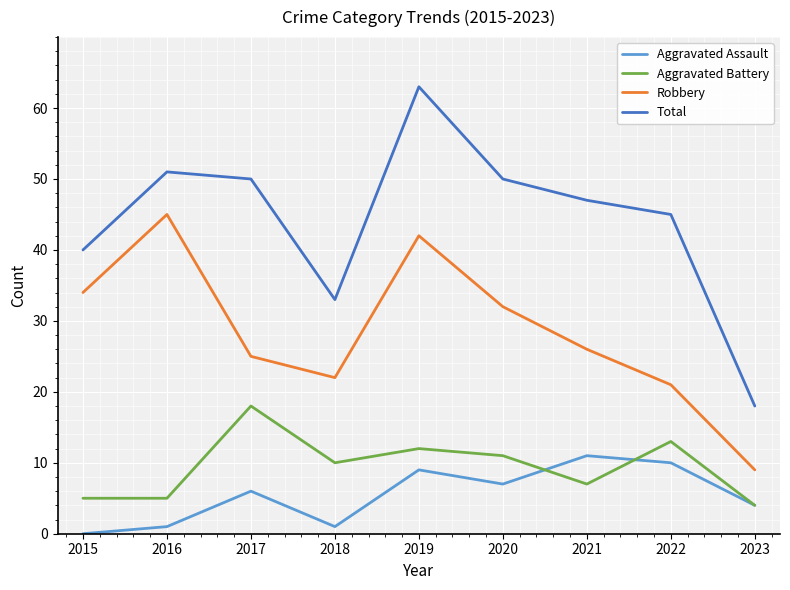

How many values in the Robbery series are below 26?

4